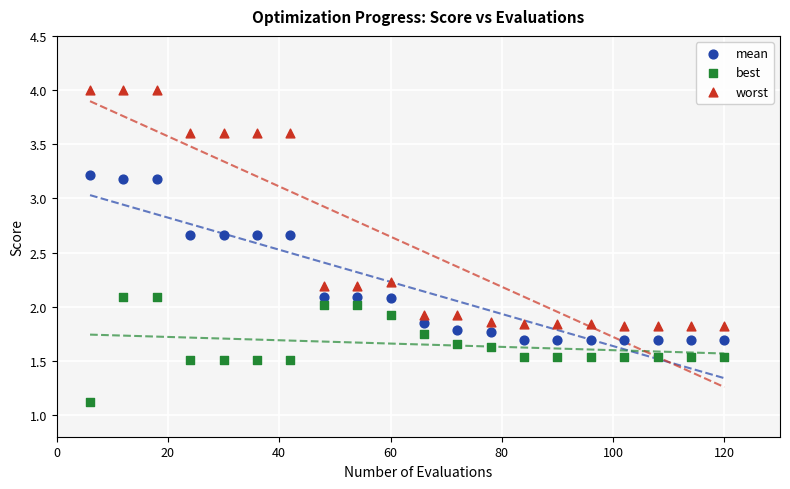

Which series has the largest Y range (max minus min)?

worst